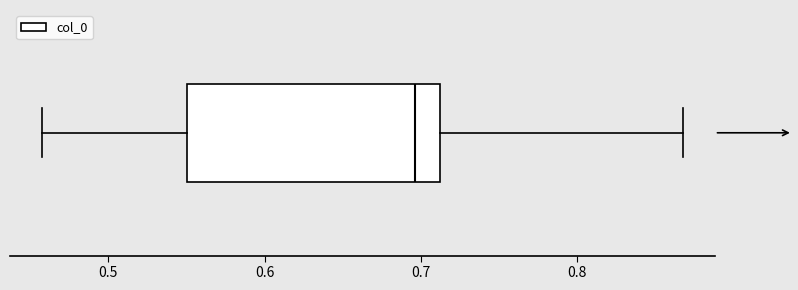

Transcribe this box plot: give where the median line is, the range the box spans, and where the two whiskers end, as read against the x-axis. The values are not printed on the chart, so give them approximately, as read against the axis.

median 0.70, box 0.55 to 0.71, whiskers 0.46 to 0.87